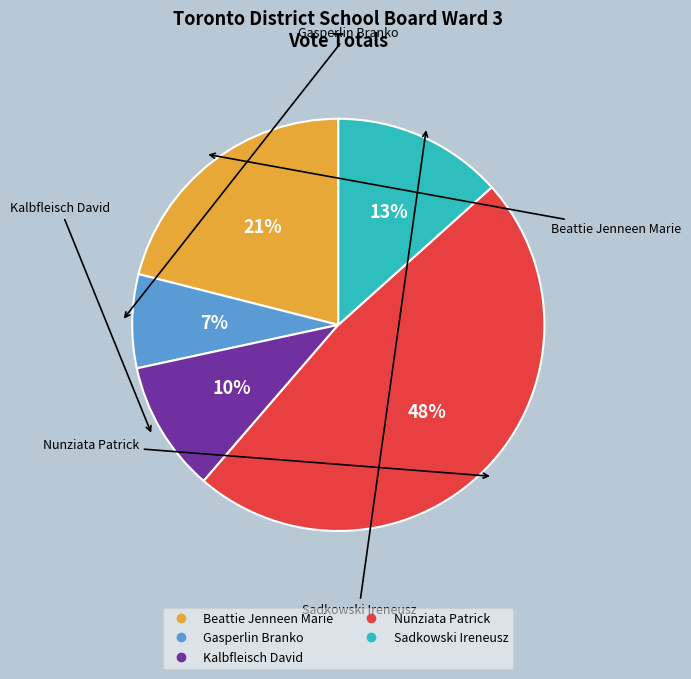

The Sadkowski Ireneusz slice represents 13% of the pie. True or false?

True